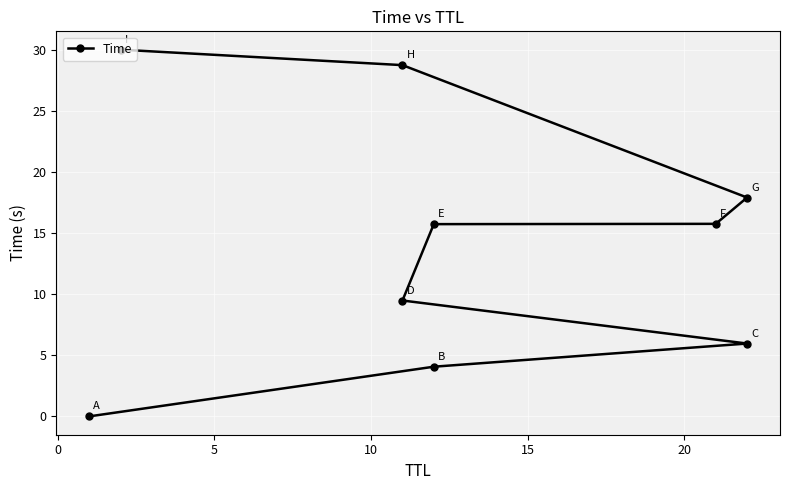

What is the value of the 3rd point from the left?

6.0